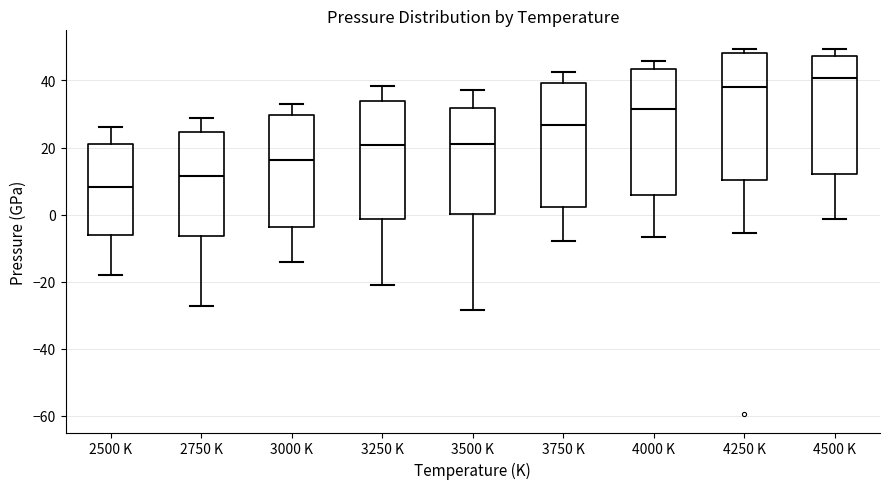

Which box has the lowest median line?

2500 K